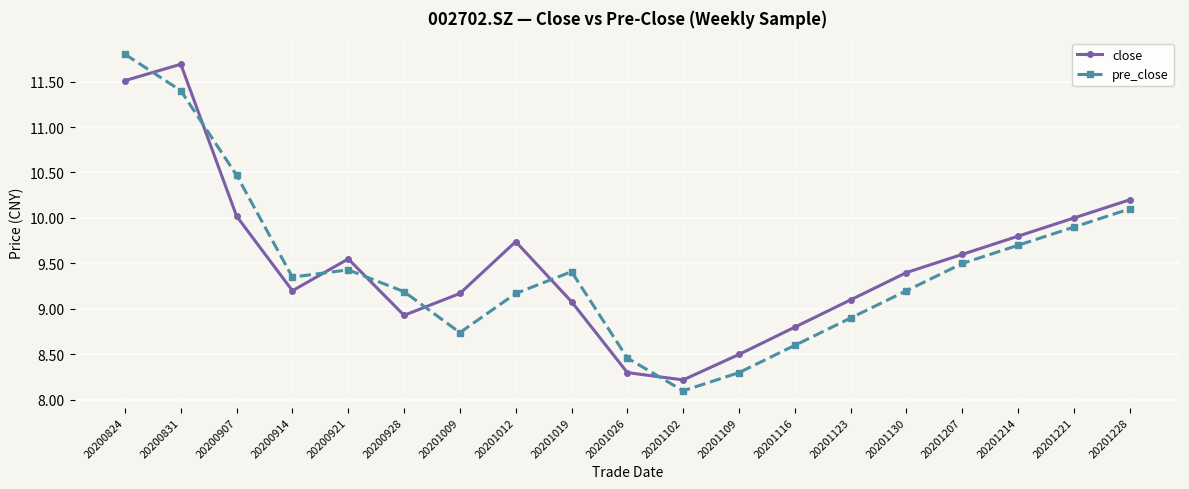

What is the sum of all pre_close values?

179.7